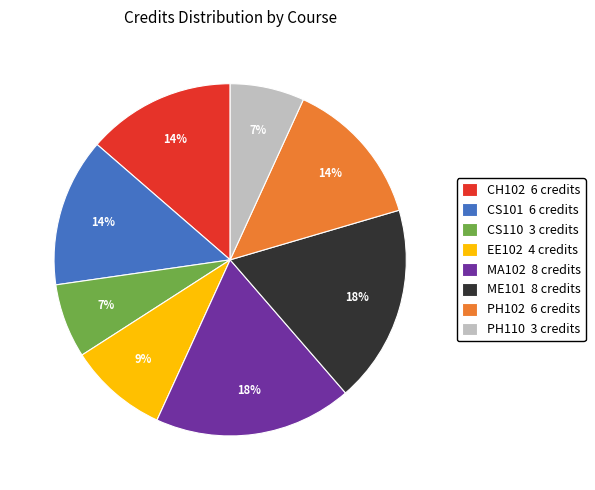

Is there any slice that represents more than half of the pie?

No